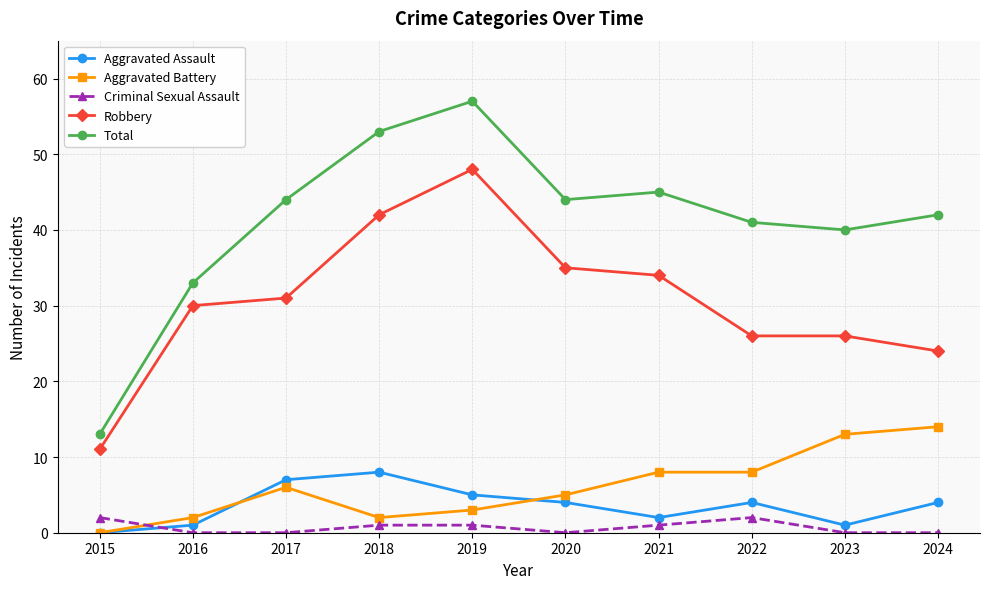

How many lines are shown in the chart?

5